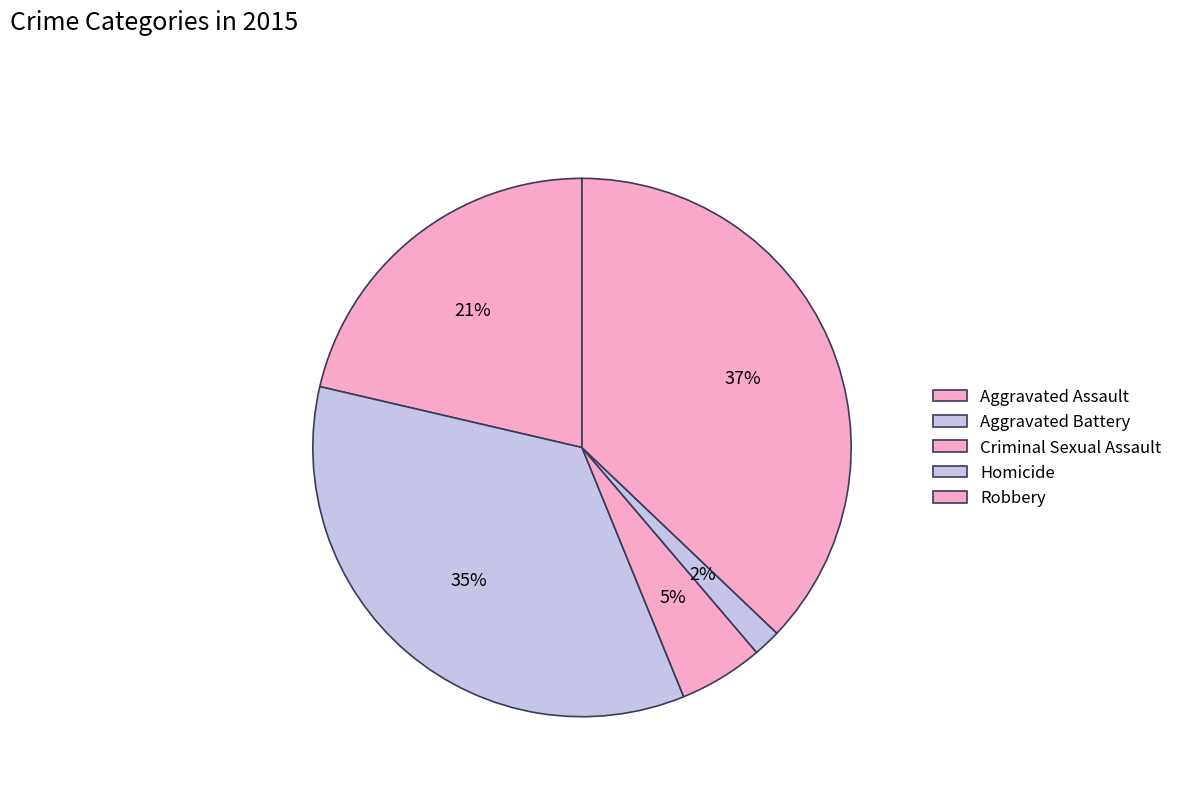

Which slice is the largest?

Robbery